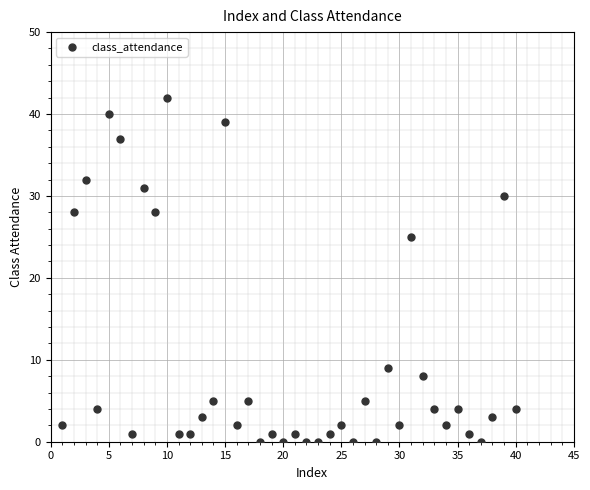

What Y value in the scatter plot is closest to 21?

25